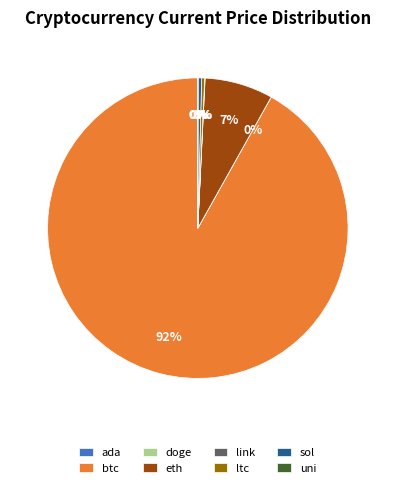

To the nearest percent, what is the difference between the eth and sol slice percentages?

7%